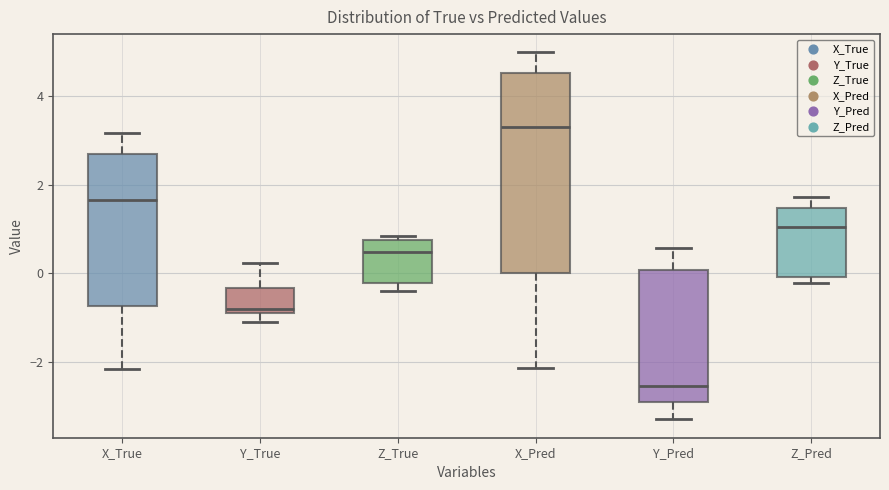

Where does the upper whisker of the box for Y_True end on the y-axis? The values are not printed on the chart, so give them approximately, as read against the axis.

0.2